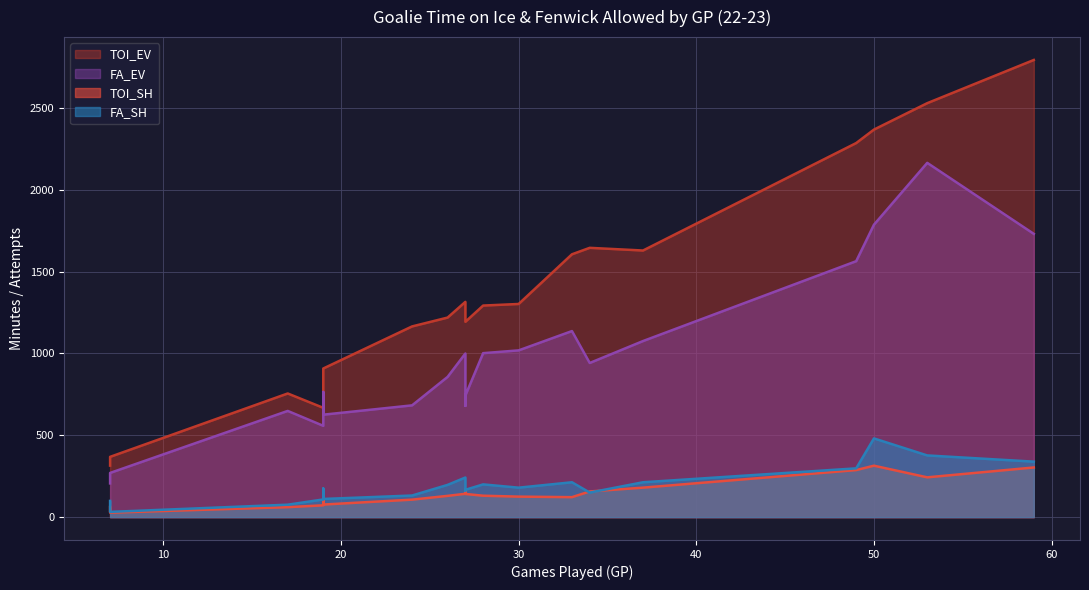

True or false: TOI_SH and FA_EV intersect in this chart.

False